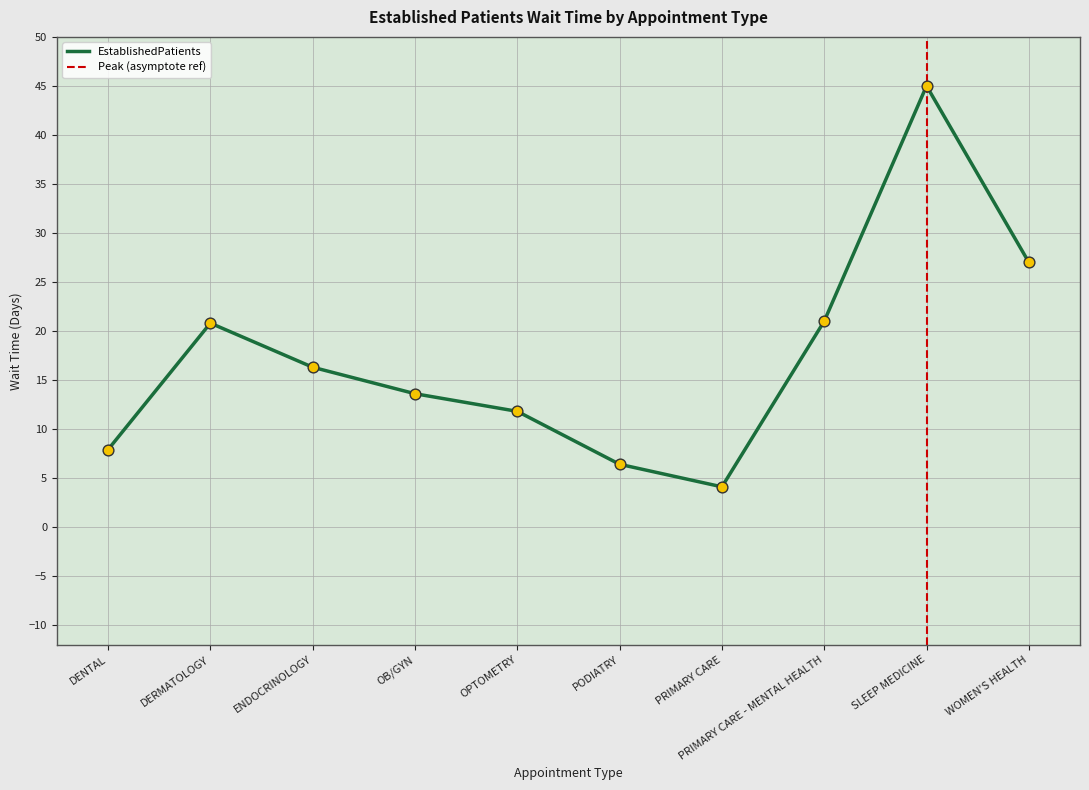

What is the ratio of the value at OB/GYN to the value at PODIATRY?

2.1